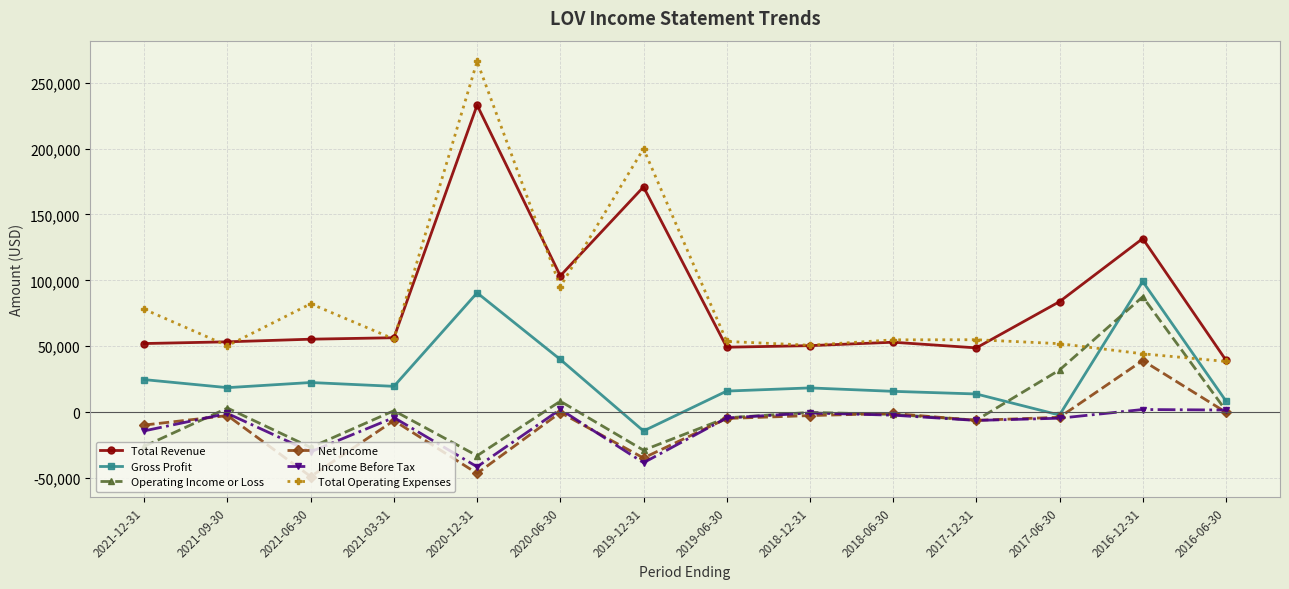

How many data points in Operating Income or Loss are less than -300?

7